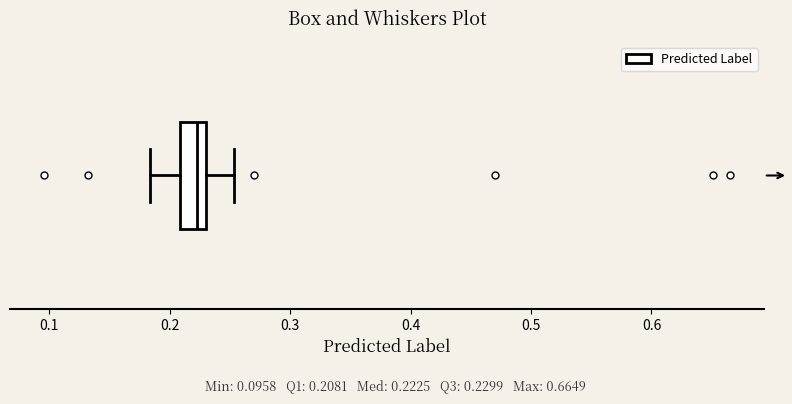

Read this box plot against the x-axis: the position of the median line, the range covered by the box, and the ends of both whiskers. The values are not printed on the chart, so give them approximately, as read against the axis.

median 0.22, box 0.21 to 0.23, whiskers 0.18 to 0.25